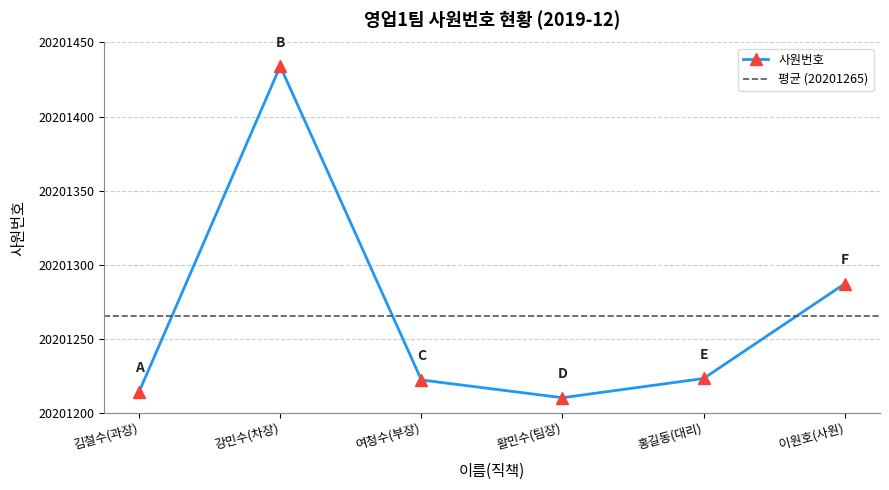

Rank the categories by value from lowest to highest.

활민수(팀장), 김철수(과장), 여청수(부장), 홍길동(대리), 이원호(사원), 강민수(차장)